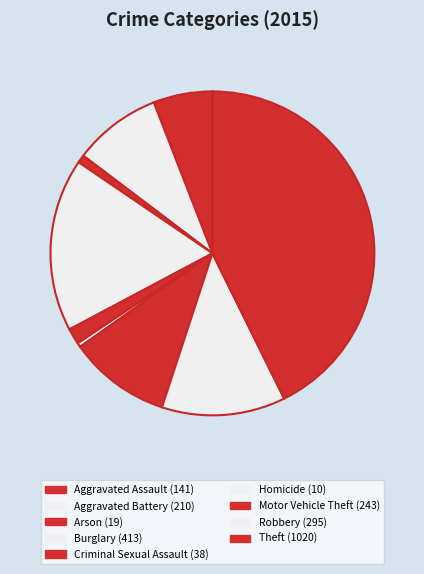

Count the number of slices in the pie.

9